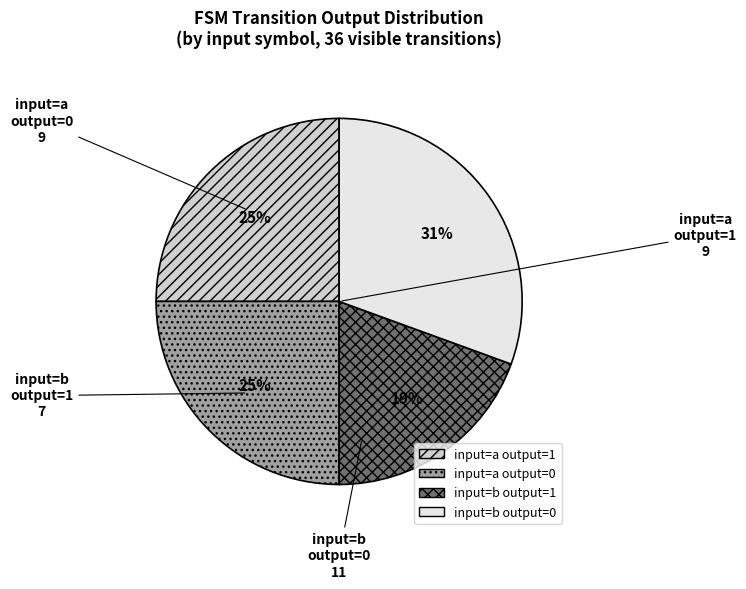

Is there any slice that represents more than half of the pie?

No